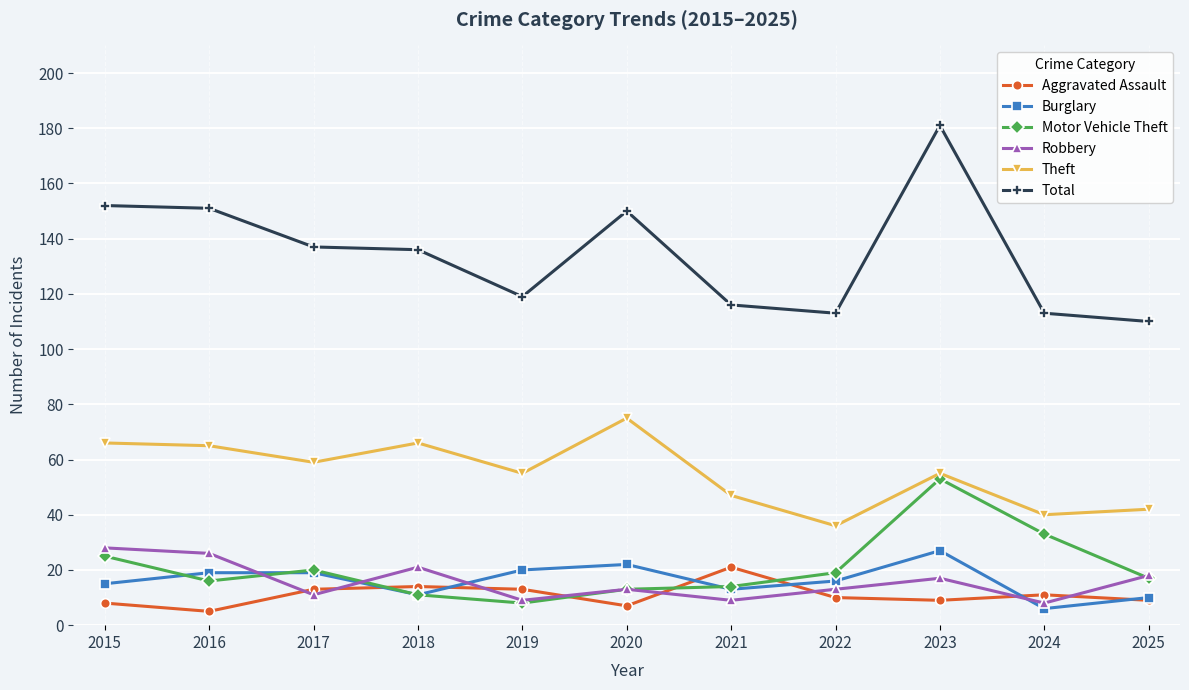

In Total, how many points are lower than both neighbors (excluding endpoints)?

2